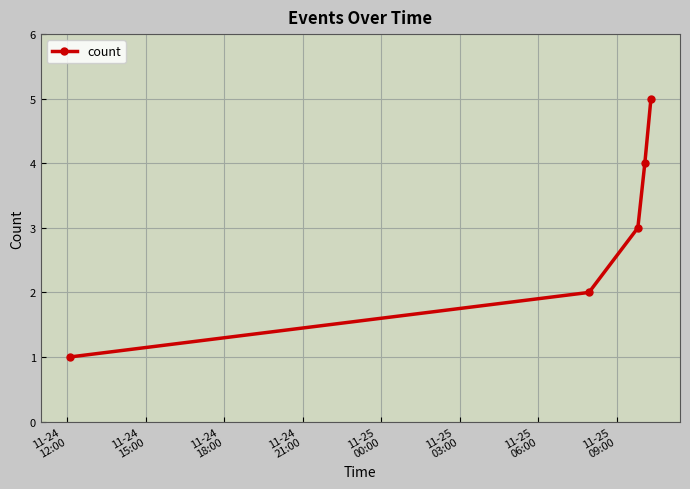

Is this an area chart (filled region under the line)?

No